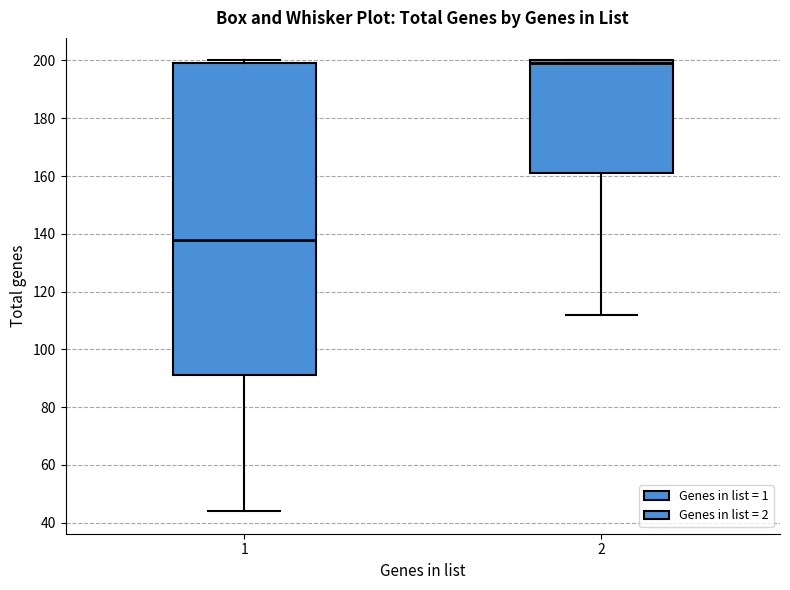

Which box has the highest median line?

2